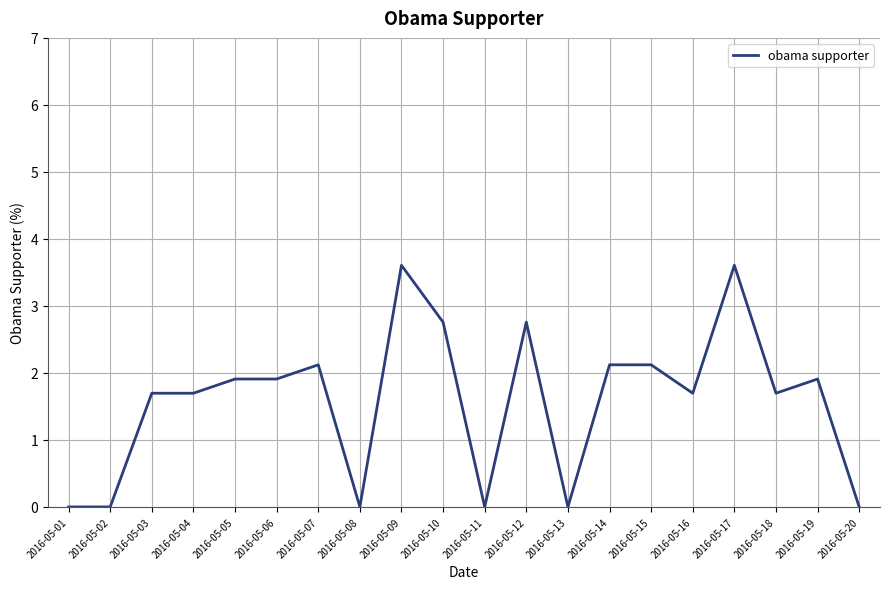

Reading left to right, extract all data points from this chart.

0.0	0.0	1.7	1.7	1.9	1.9	2.1	0.0	3.6	2.8	0.0	2.8	0.0	2.1	2.1	1.7	3.6	1.7	1.9	0.0